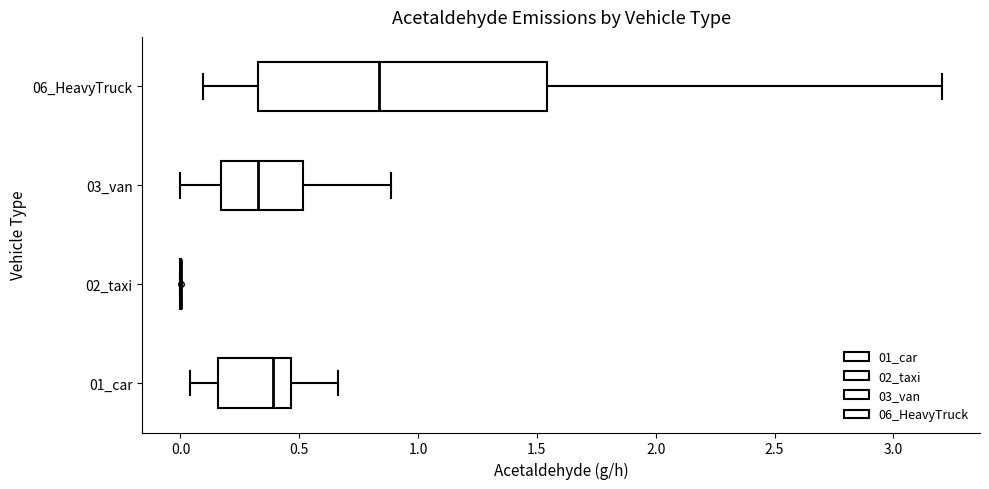

Reading bottom to top, read every box against the x-axis: the position of its median line, the range the box covers, and the ends of its whiskers. The values are not printed on the chart, so give them approximately, as read against the axis.

01_car: median 0.40, box 0.15 to 0.45, whiskers 0.05 to 0.65
02_taxi: box collapsed to a line at 0.00, whiskers 0.00 to 0.00
03_van: median 0.30, box 0.15 to 0.50, whiskers 0.00 to 0.90
06_HeavyTruck: median 0.85, box 0.35 to 1.55, whiskers 0.10 to 3.20